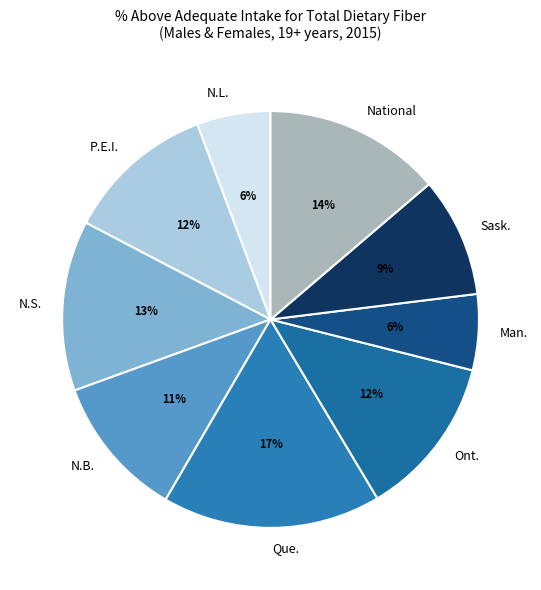

To the nearest percent, what is the difference between the largest and smallest slice percentages?

11%